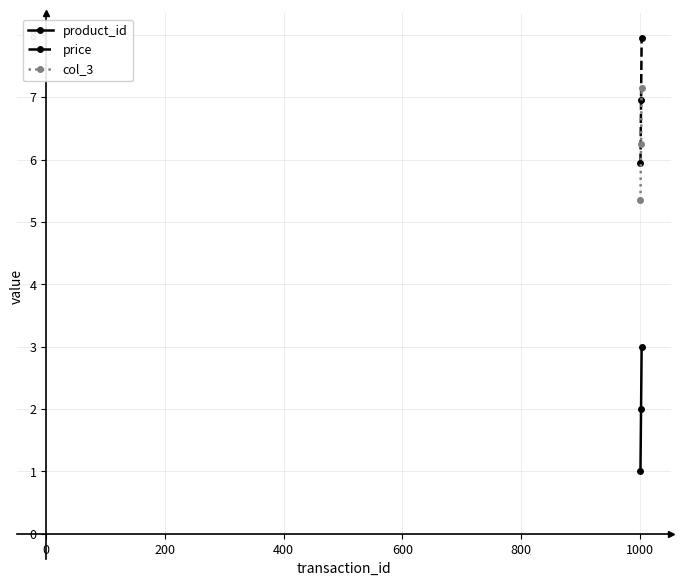

Reading right to left, extract all data points from this chart.

product_id: 3.0	2.0	1.0
price: 8.0	7.0	6.0
col_3: 7.2	6.3	5.4